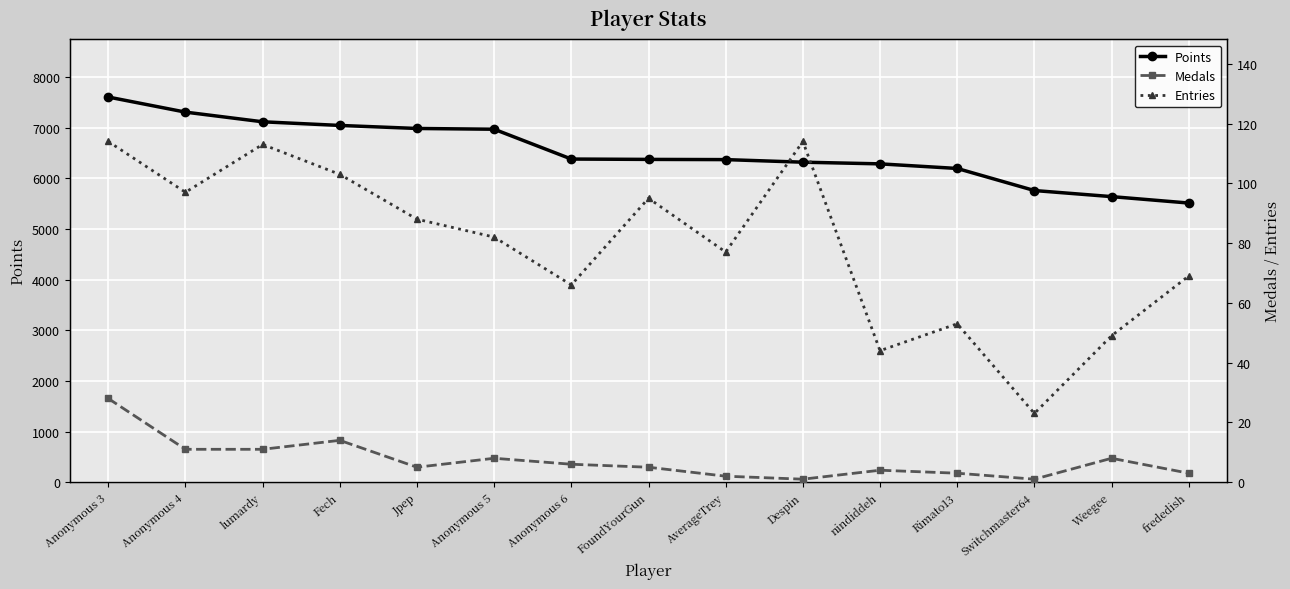

At which category is the sum across all series the highest?

Anonymous 3